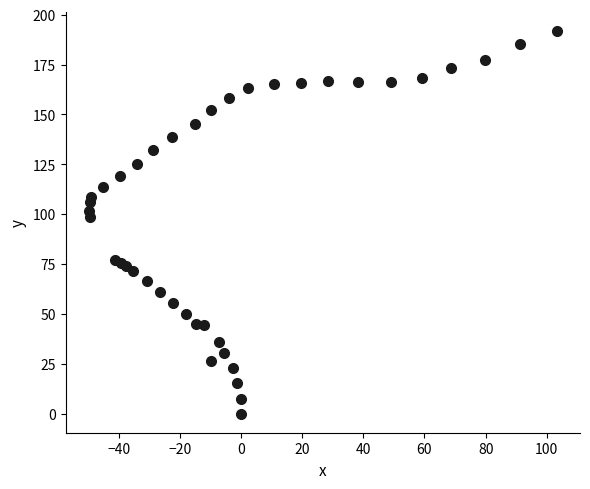

What Y value in the scatter plot is closest to 96?

98.7